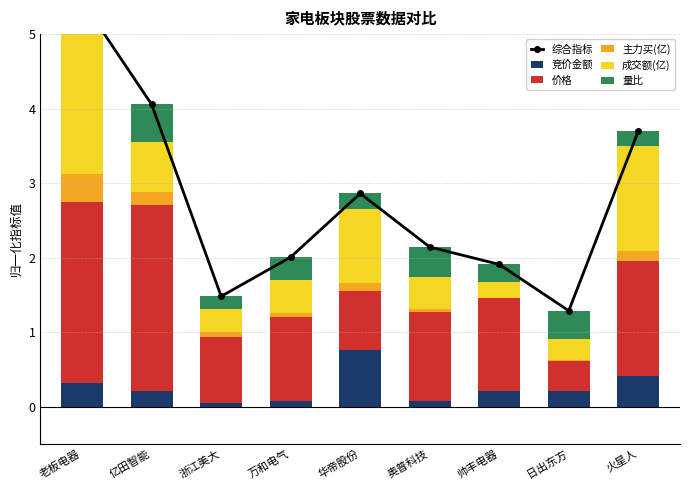

How many data points does each series have?

9